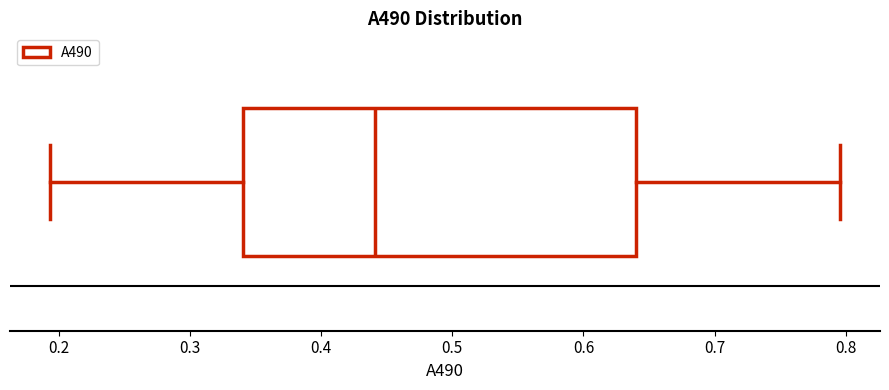

Transcribe this box plot: give where the median line is, the range the box spans, and where the two whiskers end, as read against the x-axis. The values are not printed on the chart, so give them approximately, as read against the axis.

median 0.44, box 0.34 to 0.64, whiskers 0.19 to 0.80